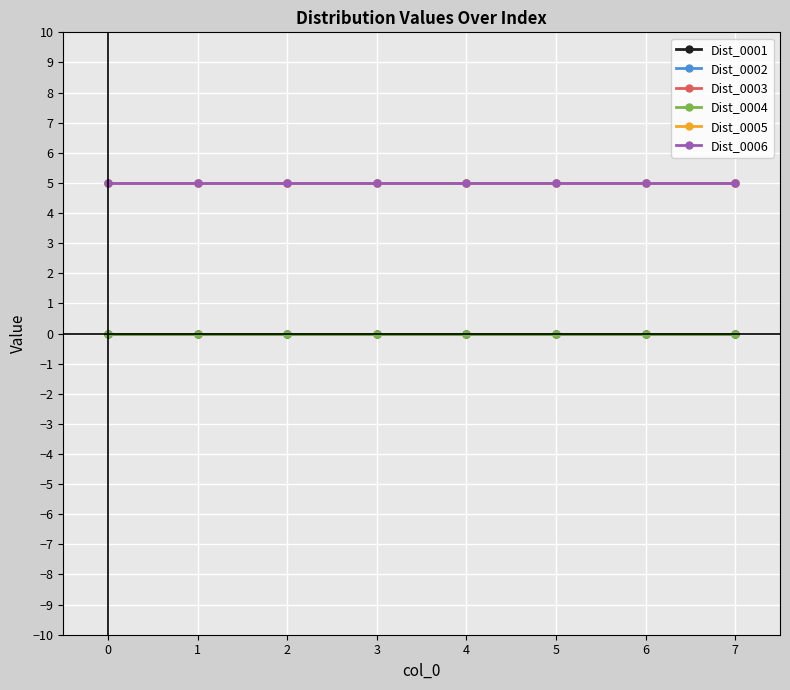

How many lines are shown in the chart?

6